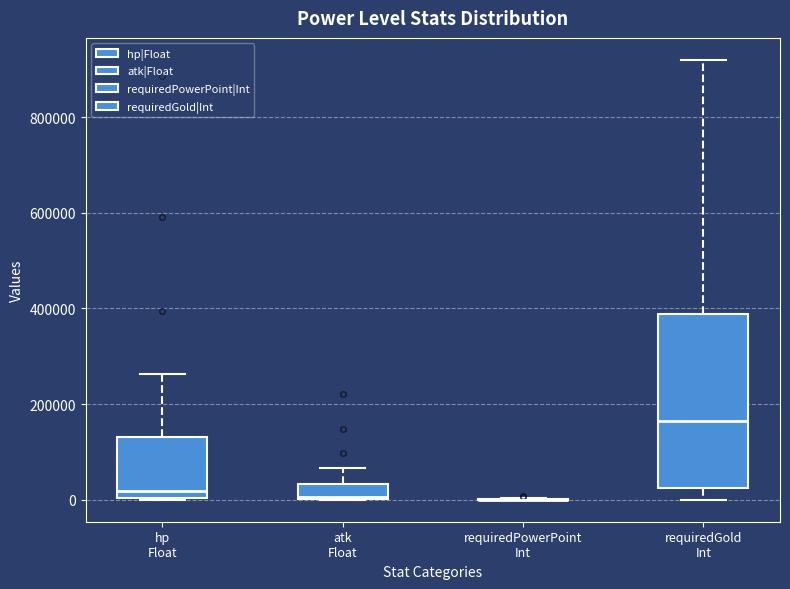

Reading left to right, read every box against the y-axis: the position of its median line, the range the box covers, and the ends of its whiskers. The values are not printed on the chart, so give them approximately, as read against the axis.

hp Float: median 20000, box 0 to 140000, whiskers 0 to 260000
atk Float: median 0, box 0 to 40000, whiskers 0 to 60000
requiredPowerPoint Int: box collapsed to a line at 0, whiskers 0 to 0
requiredGold Int: median 160000, box 20000 to 380000, whiskers 0 to 920000